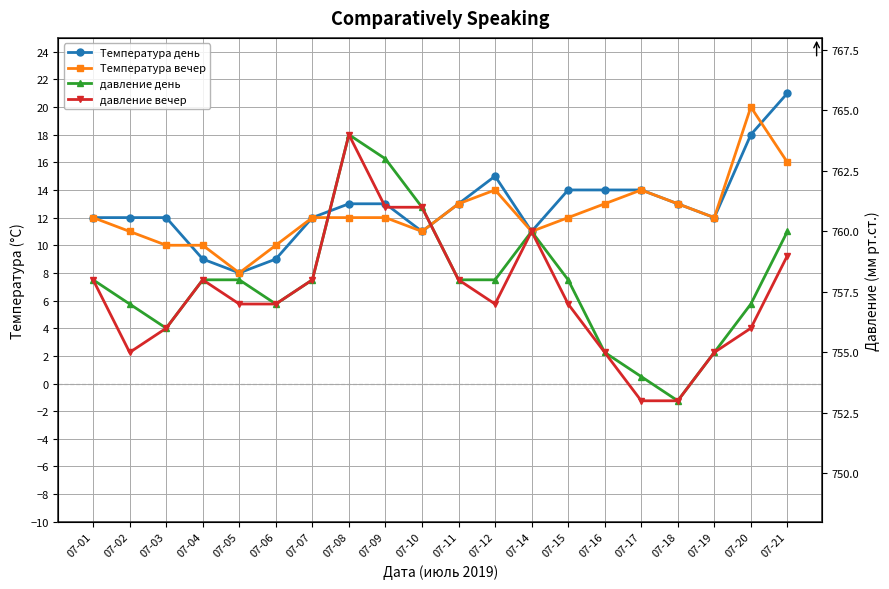

Which series has the largest total across all categories?

давление день